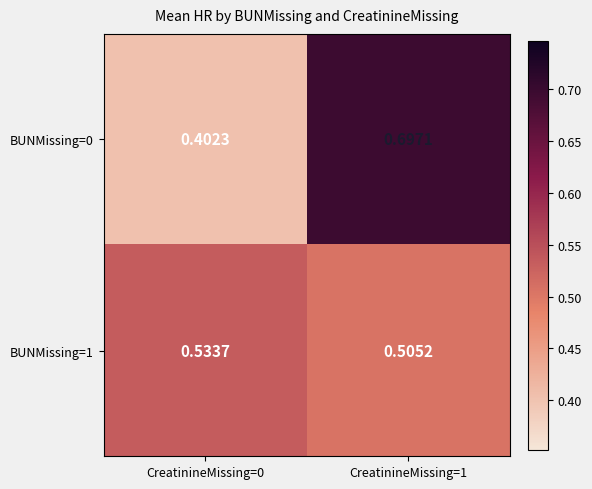

Between CreatinineMissing=0 and CreatinineMissing=1, which series saw the biggest shift?

BUNMissing=0